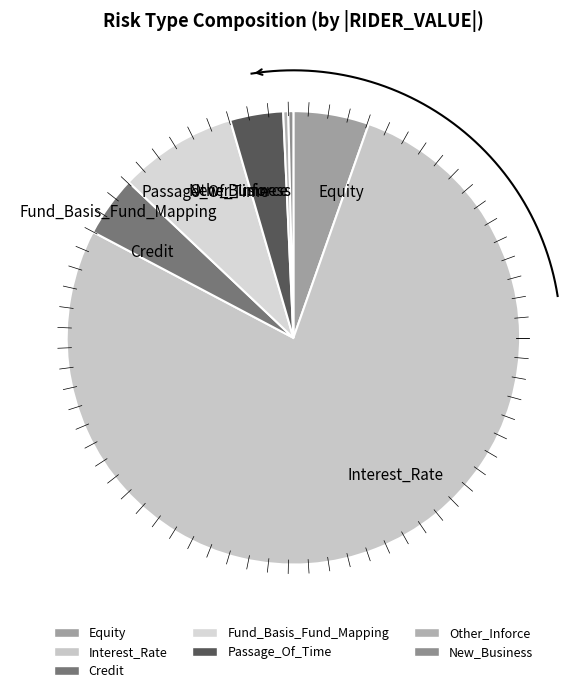

Count the number of slices in the pie.

7